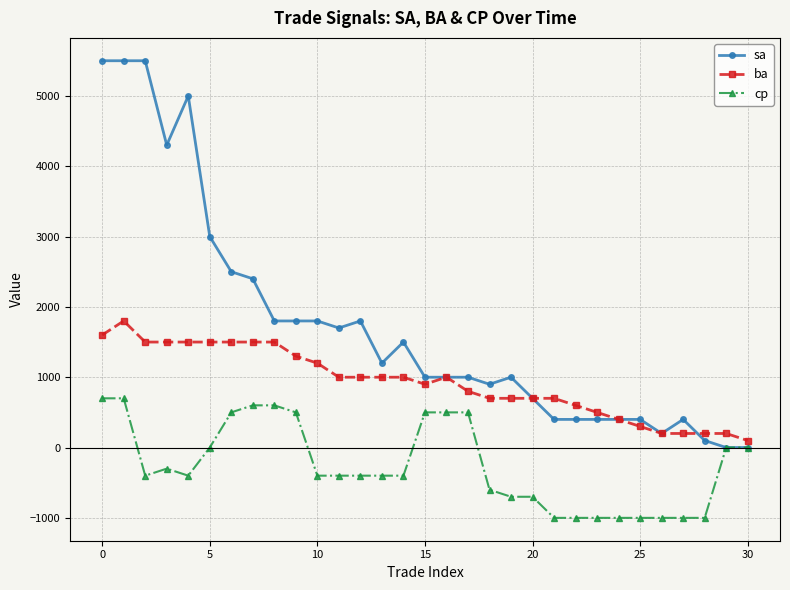

What is the smallest value displayed?

-1000